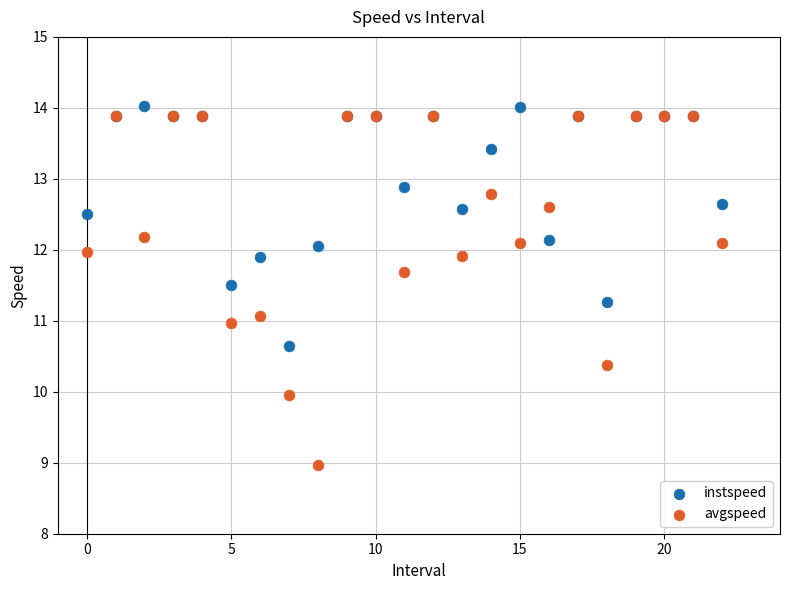

What are all the series names shown in the legend?

instspeed, avgspeed